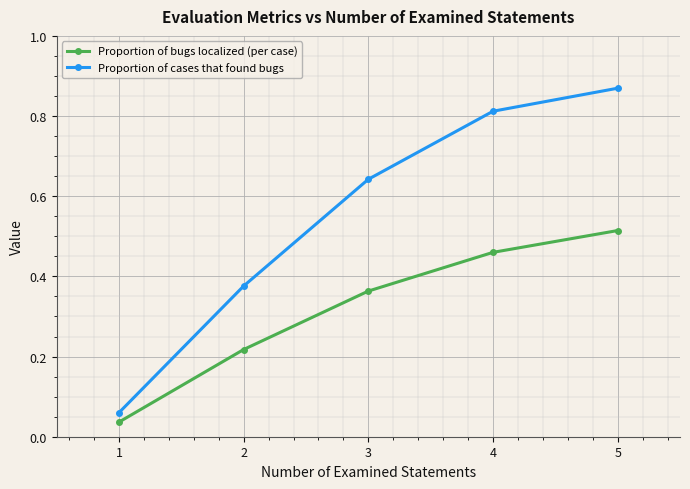

Rank the categories by Proportion of bugs localized (per case) value from lowest to highest.

1, 2, 3, 4, 5